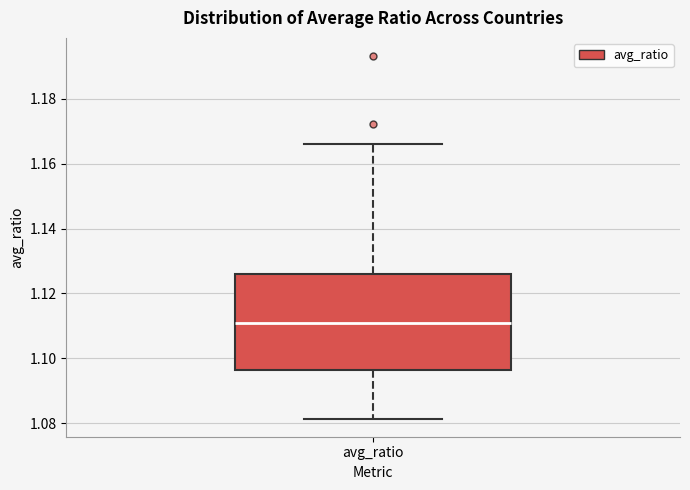

Where does the median line of the box for avg_ratio sit on the y-axis? The values are not printed on the chart, so give them approximately, as read against the axis.

1.110